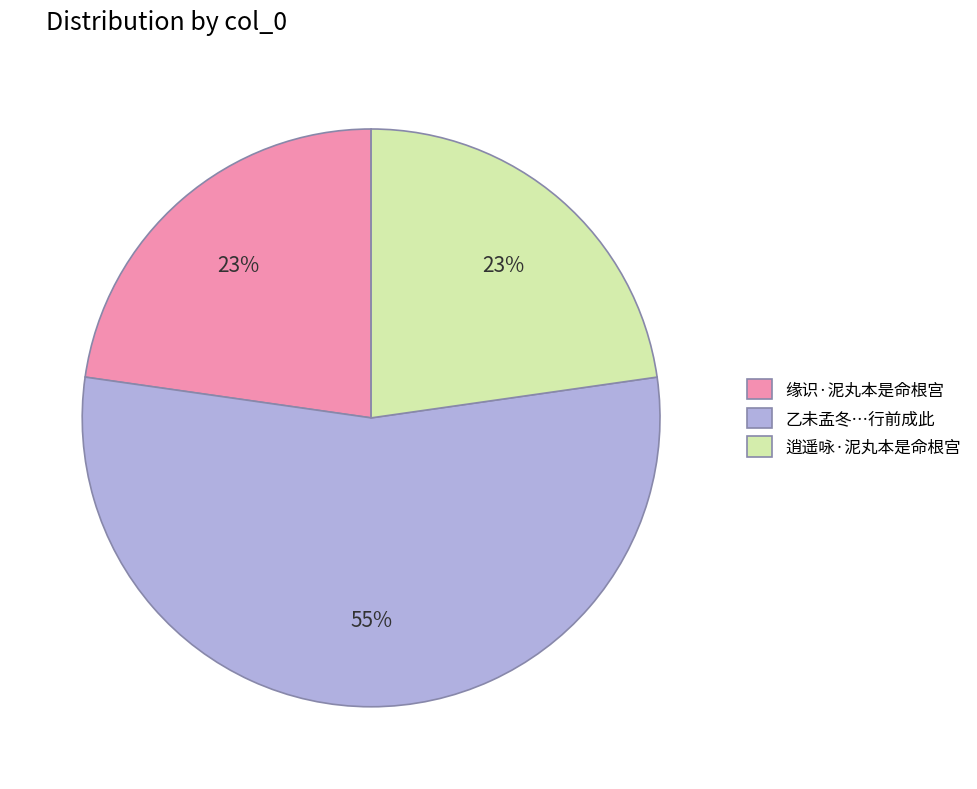

To the nearest percent, what is the average slice percentage?

33%